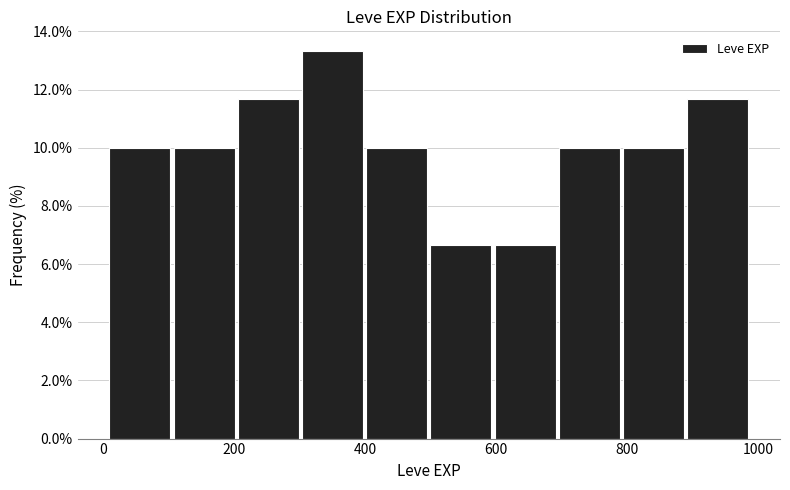

Over which range of the x-axis is the bar tallest?

304 to 402